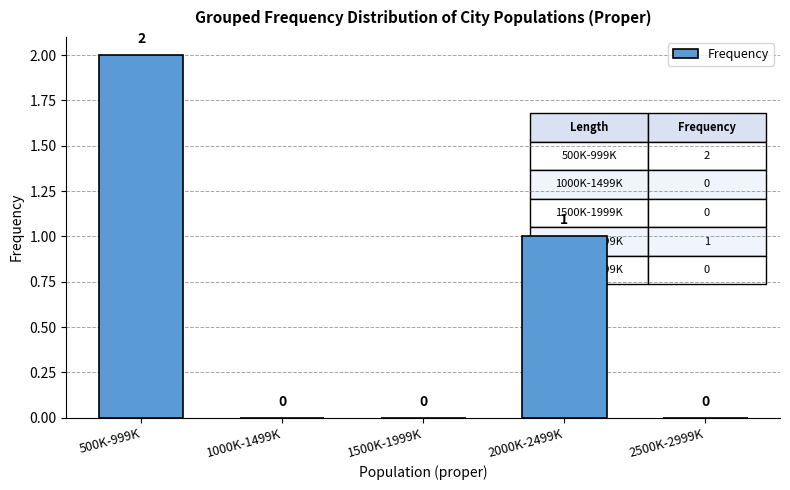

Reading left to right, list all the values displayed in this chart.

500K-999K=2	1000K-1499K=0	1500K-1999K=0	2000K-2499K=1	2500K-2999K=0